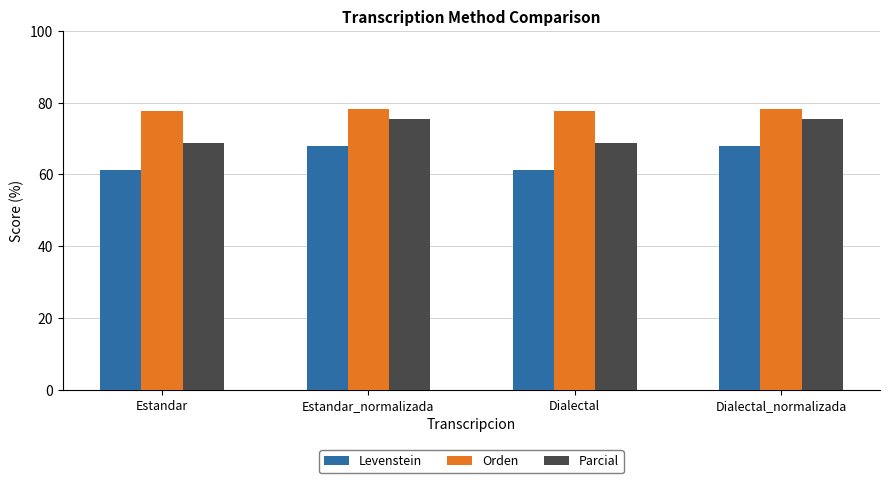

The Orden series shows 130.7 at Dialectal. True or false?

False